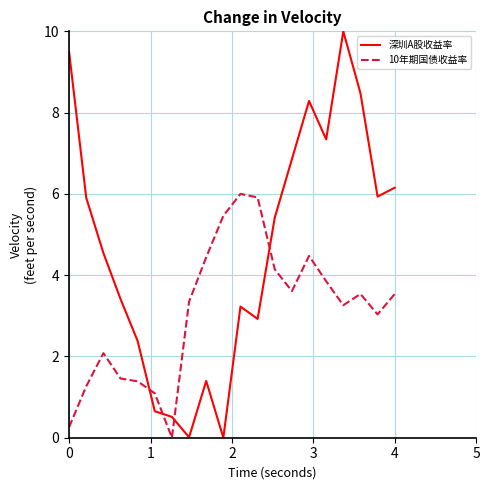

What is the maximum value shown in the chart?

10.0